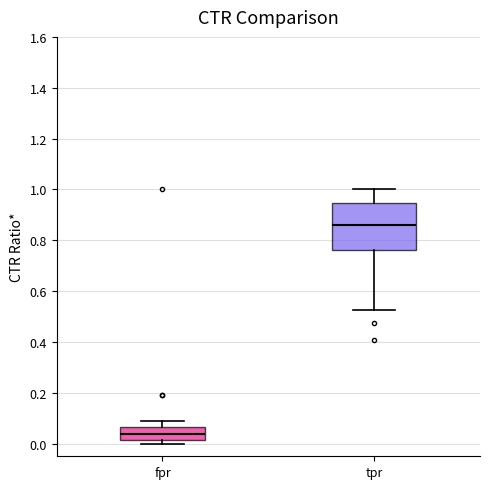

Comparing the boxes themselves (not the whiskers), which one is the tallest?

tpr